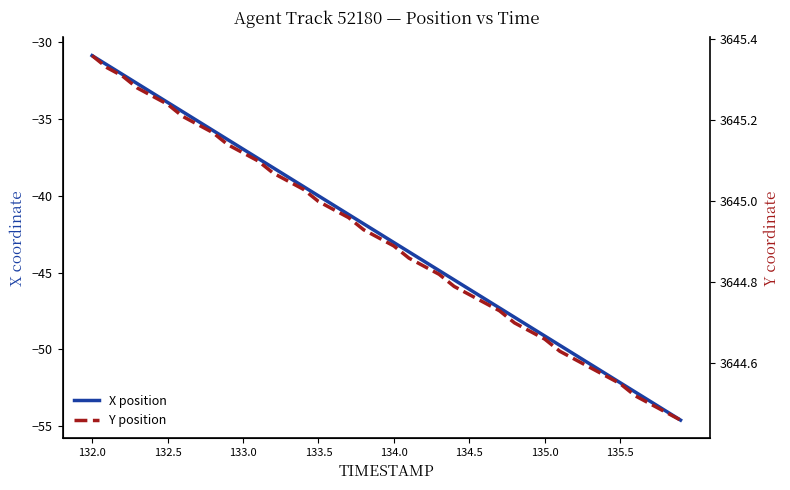

Rank the series by their maximum value, from lowest to highest.

X position, Y position